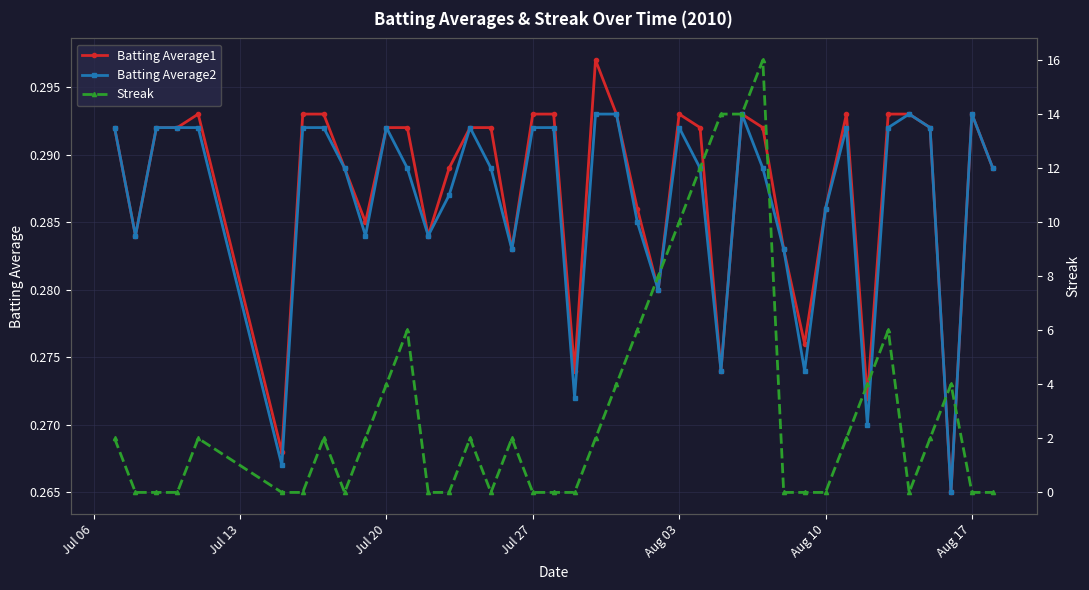

How many lines are shown in the chart?

3